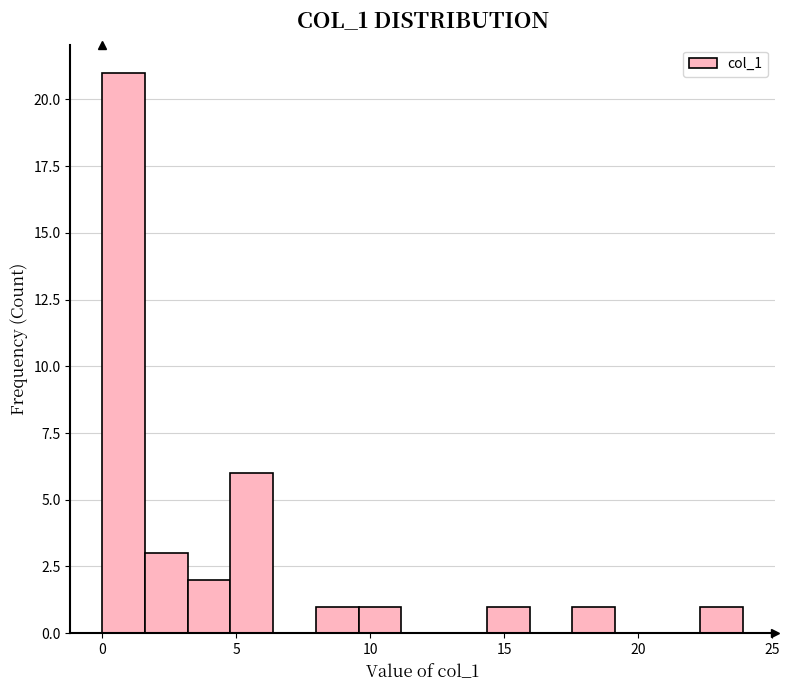

Around what value on the x-axis is the tallest bar? Give the approximate position of its centre, as read against the axis.

1.0